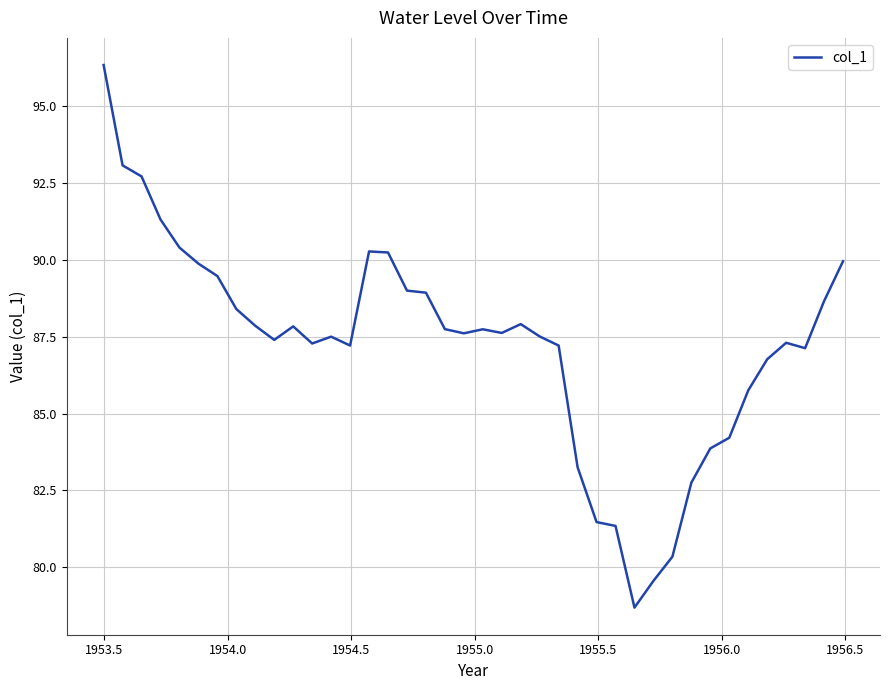

What is the sum of all values?

3489.5